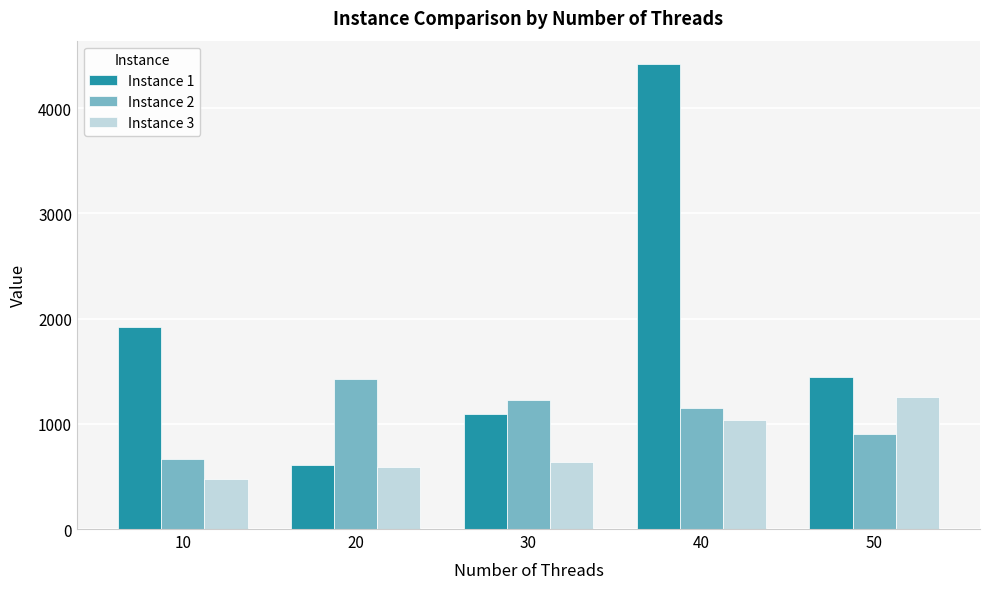

List the series in order of their peak value, highest first.

Instance 1, Instance 2, Instance 3